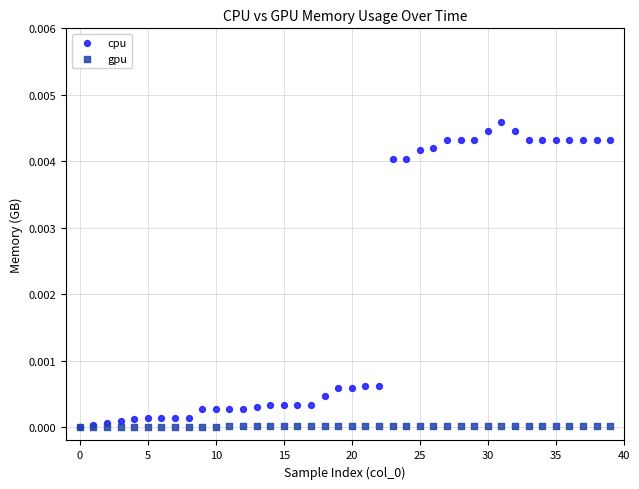

Which series has the largest Y range (max minus min)?

cpu